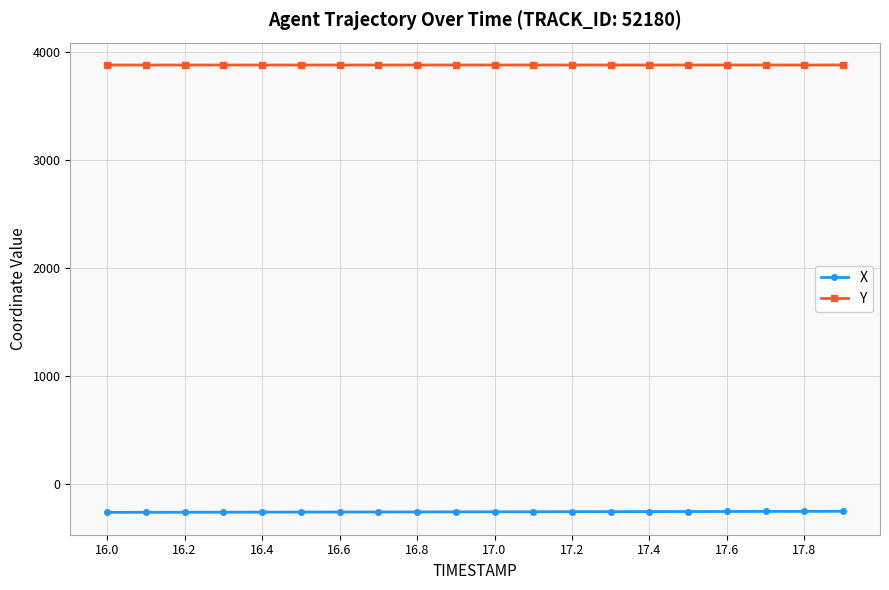

What is the value of the X point at the 9th from the left?

-262.3